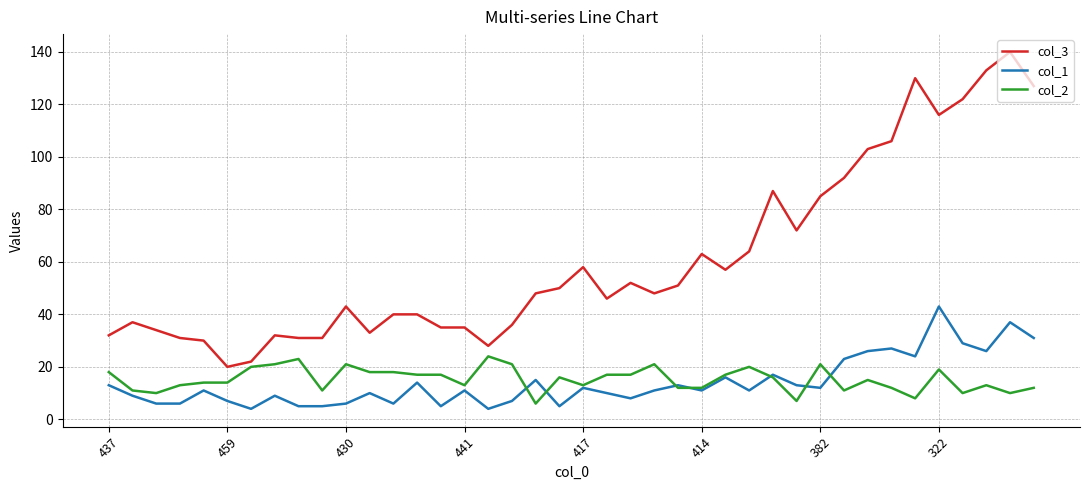

After their last crossing, which series has the higher values: col_1 or col_2?

col_1